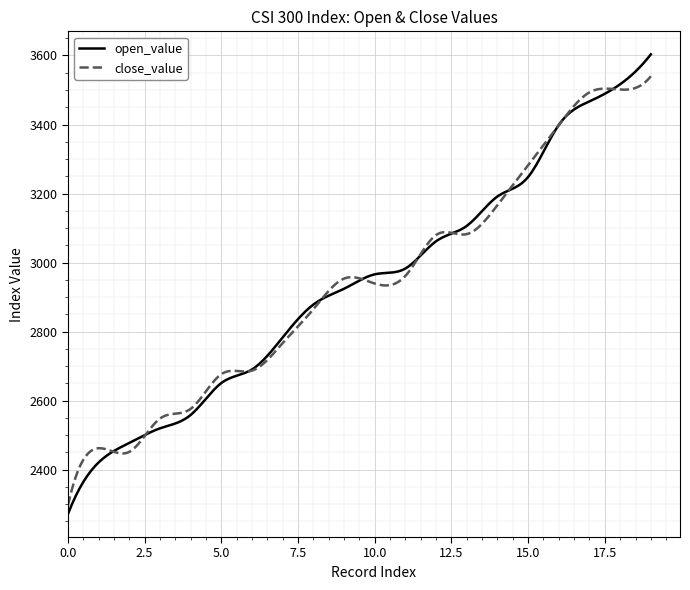

What is the maximum value shown in the chart?

3603.4